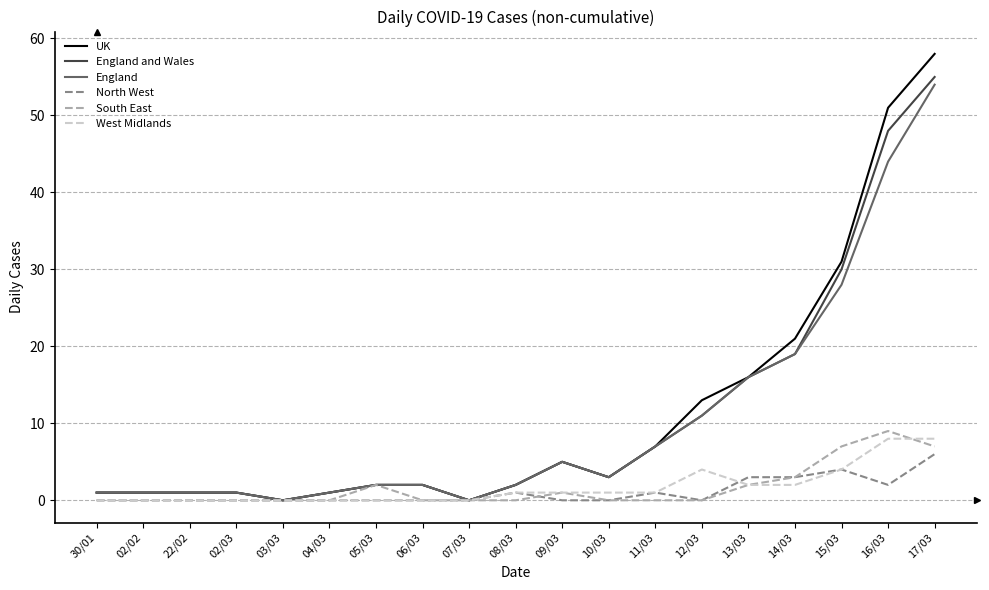

Which series has the largest range (max minus min)?

UK